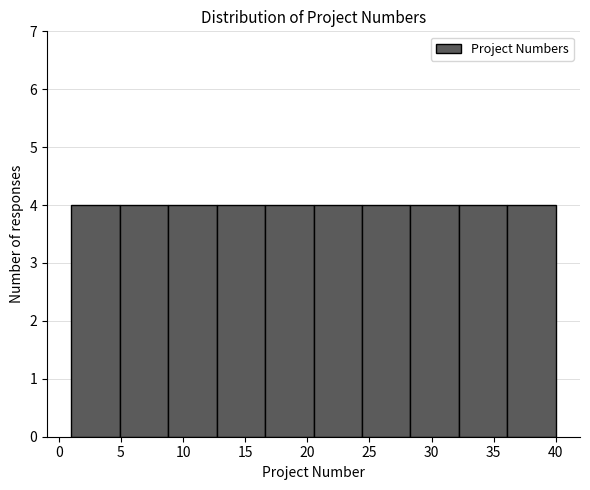

Reading left to right, transcribe this chart: for each bar, give the range it covers on the x-axis and its height. Neither the bar edges nor the heights are printed on the chart, so give them approximately, as read against the axes.

1.0 to 4.9: 4
4.9 to 8.8: 4
8.8 to 12.7: 4
12.7 to 16.6: 4
16.6 to 20.5: 4
20.5 to 24.4: 4
24.4 to 28.3: 4
28.3 to 32.2: 4
32.2 to 36.1: 4
36.1 to 40.0: 4